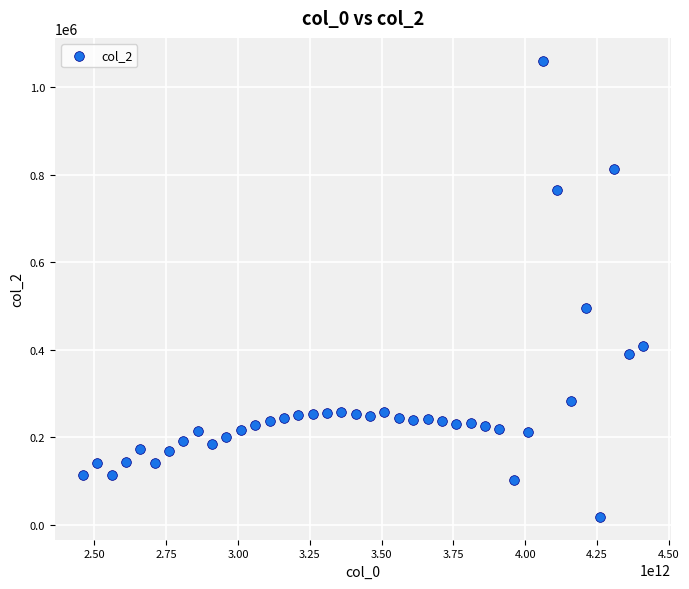

What is the range of Y values (max minus min)?

1042413.4